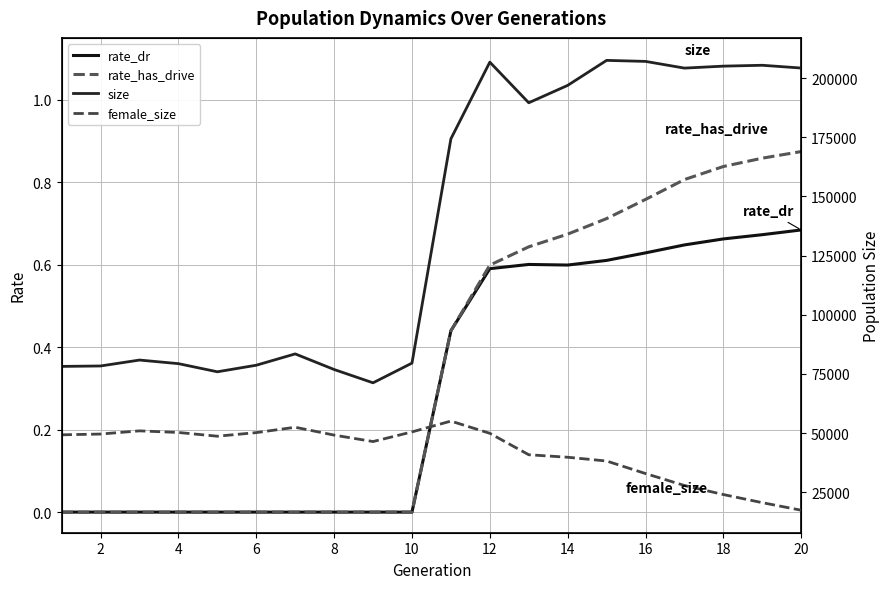

Is it true that rate_has_drive equals 0.6 at 12?

True